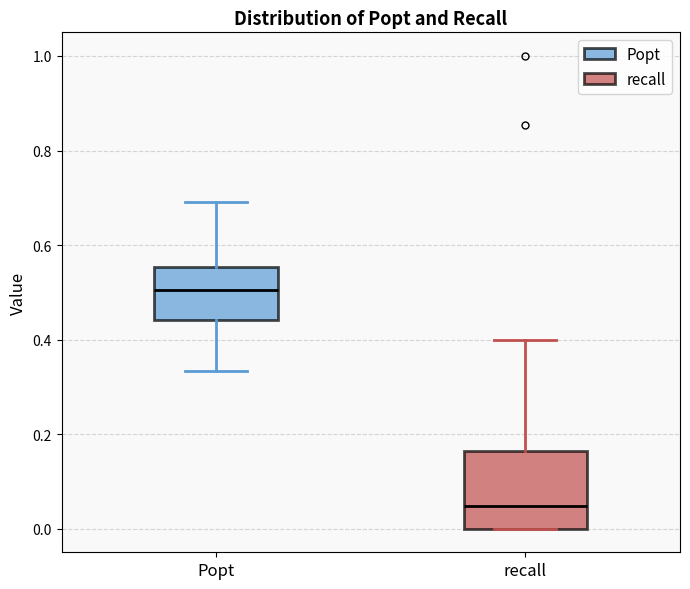

Where does the median line of the box for Popt sit on the y-axis? The values are not printed on the chart, so give them approximately, as read against the axis.

0.50